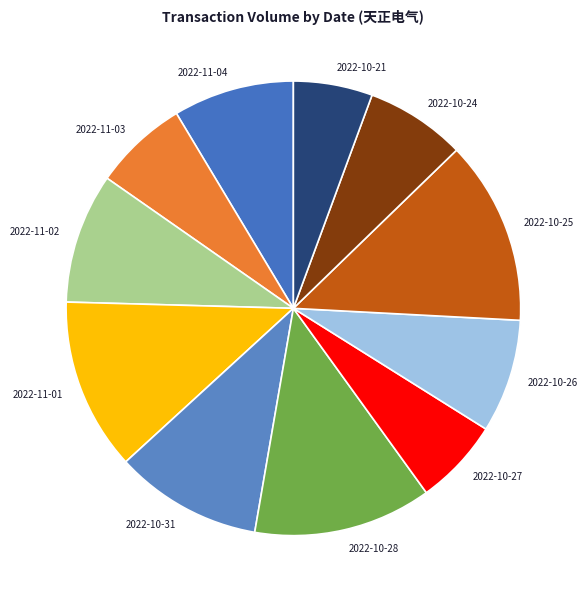

Do 2022-10-27 and 2022-10-28 together represent more than half of the pie?

No